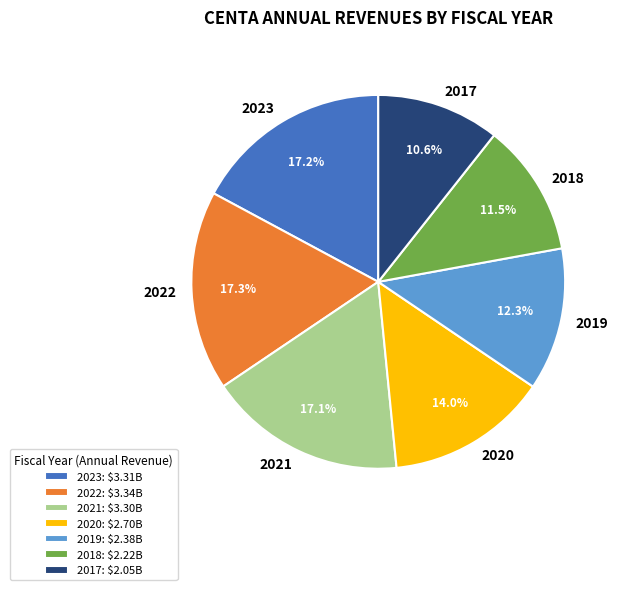

What portion of the pie excludes 2018?

88.5%